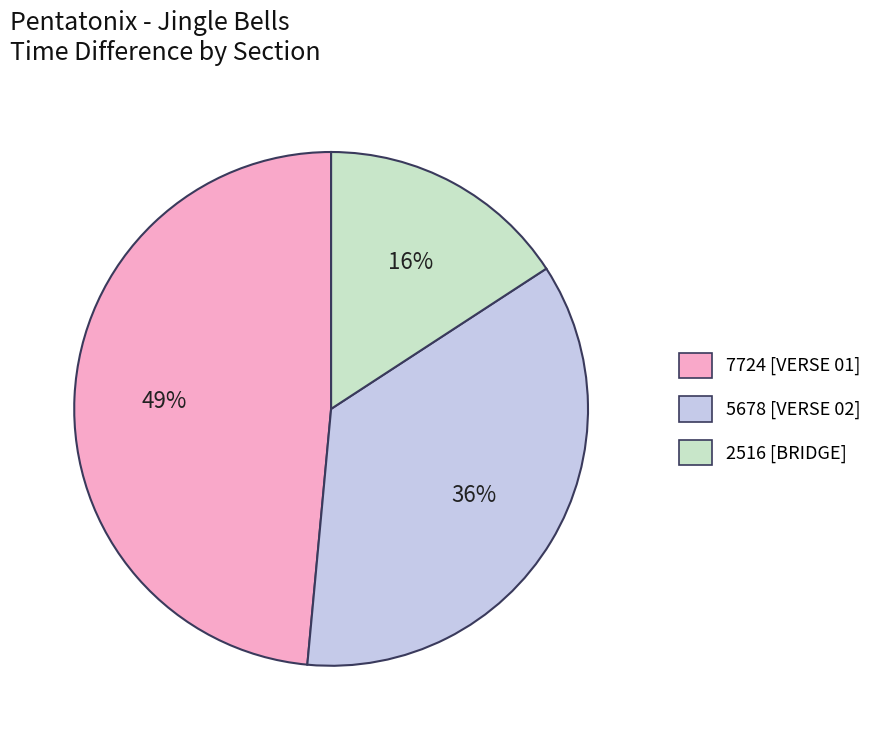

To the nearest percent, what is the difference between the largest and smallest slice percentages?

33%